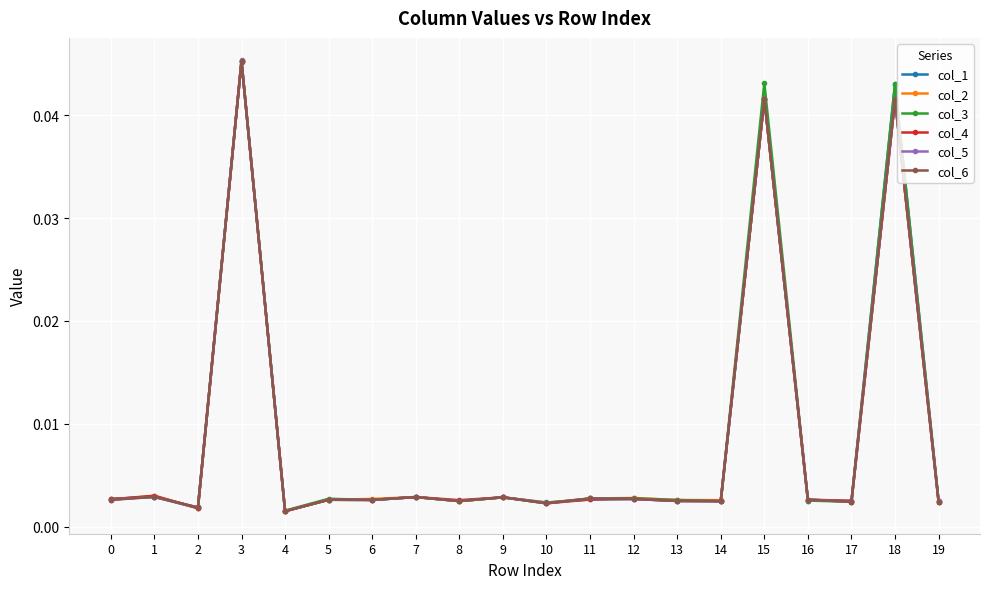

True or false: col_1 has more than 1 interior local peaks.

True